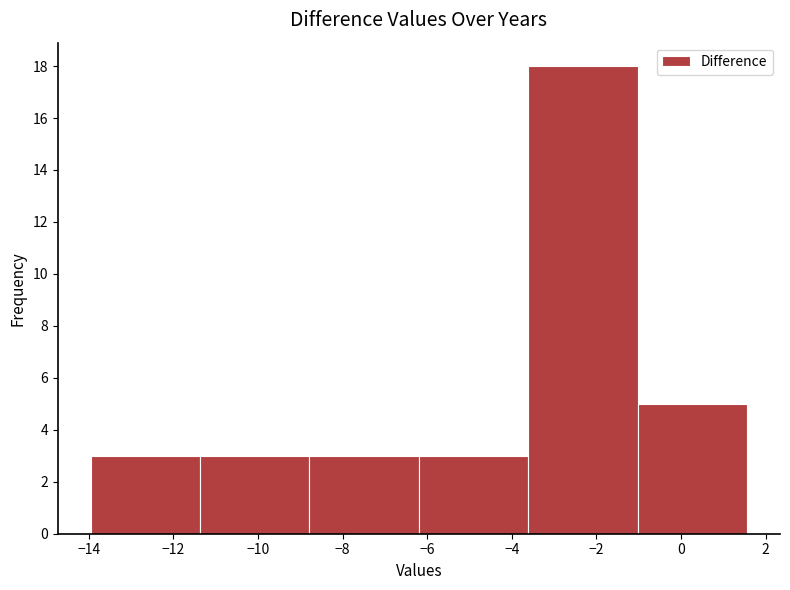

Which range on the x-axis has the tallest bar?

-3.6 to -1.0